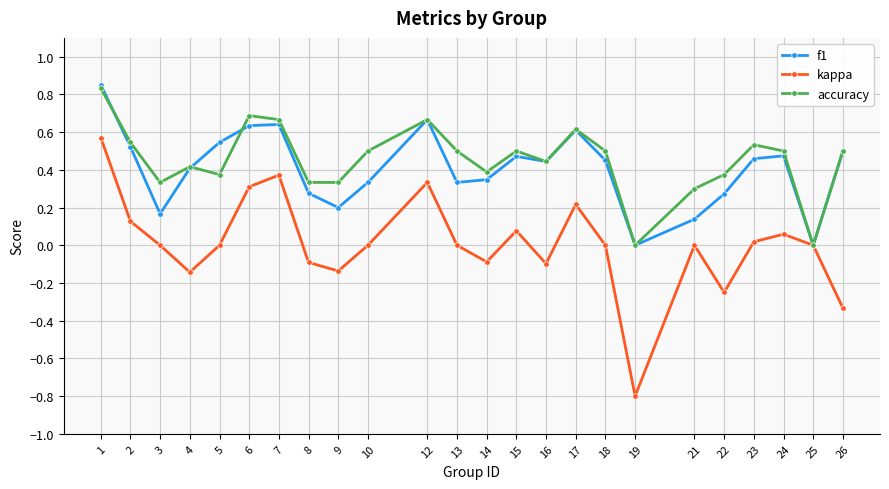

True or false: kappa has more than 1 points higher than both neighbors.

True